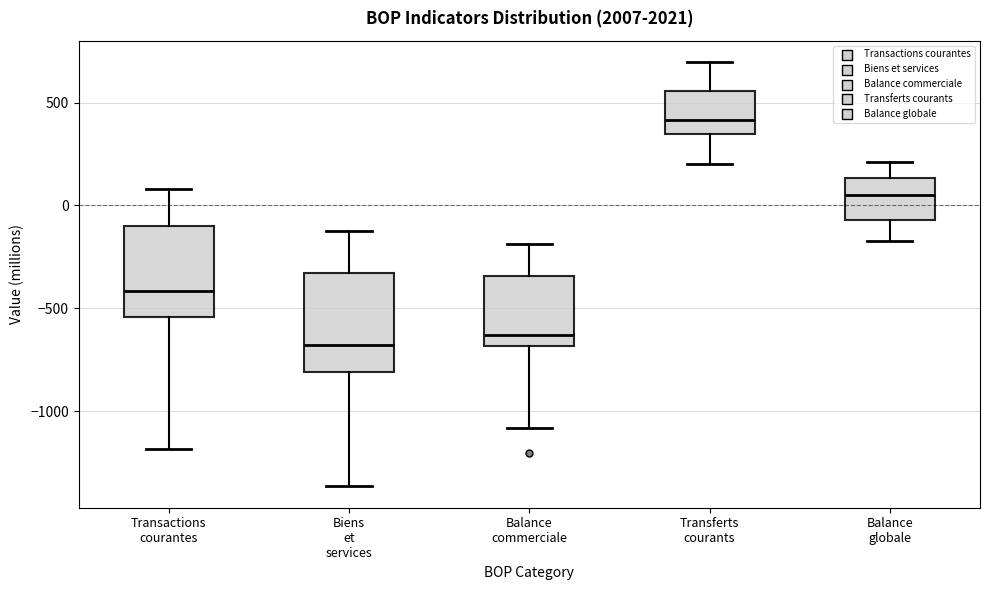

Which box's median line is the highest?

Transferts courants